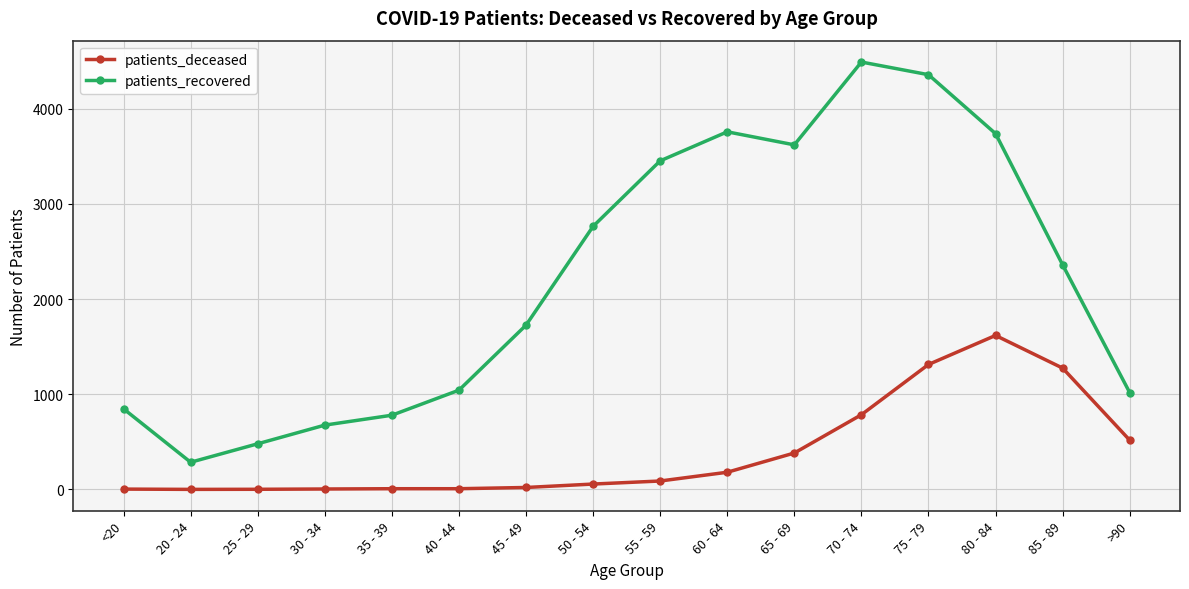

Is the value of patients_recovered at 35 - 39 greater than the value of patients_deceased at 20 - 24?

Yes